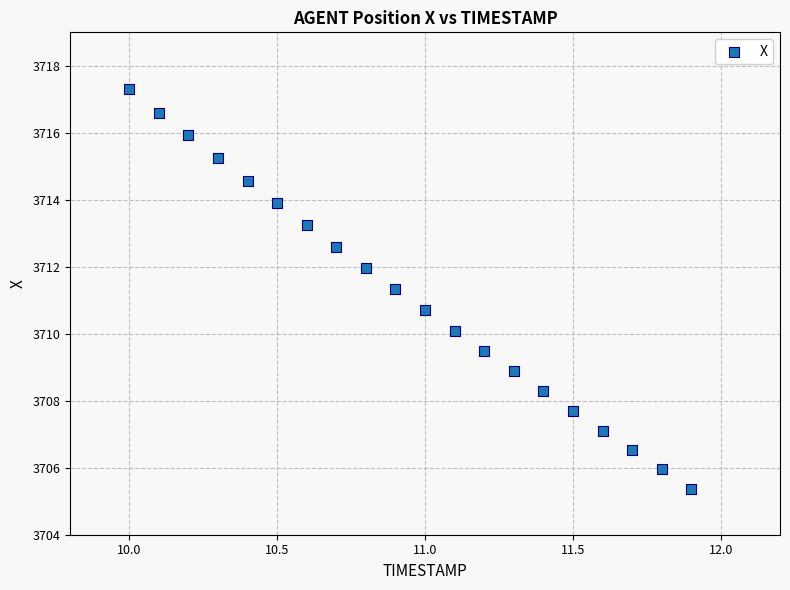

What is the range of Y values (max minus min)?

11.9